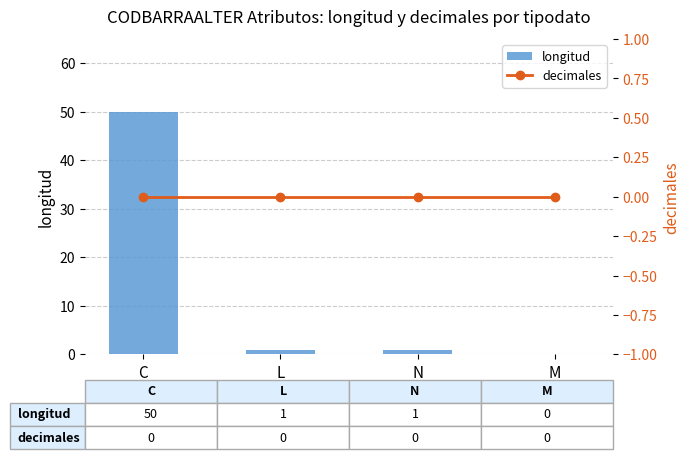

What is the label of the 2nd bar from the right?

N